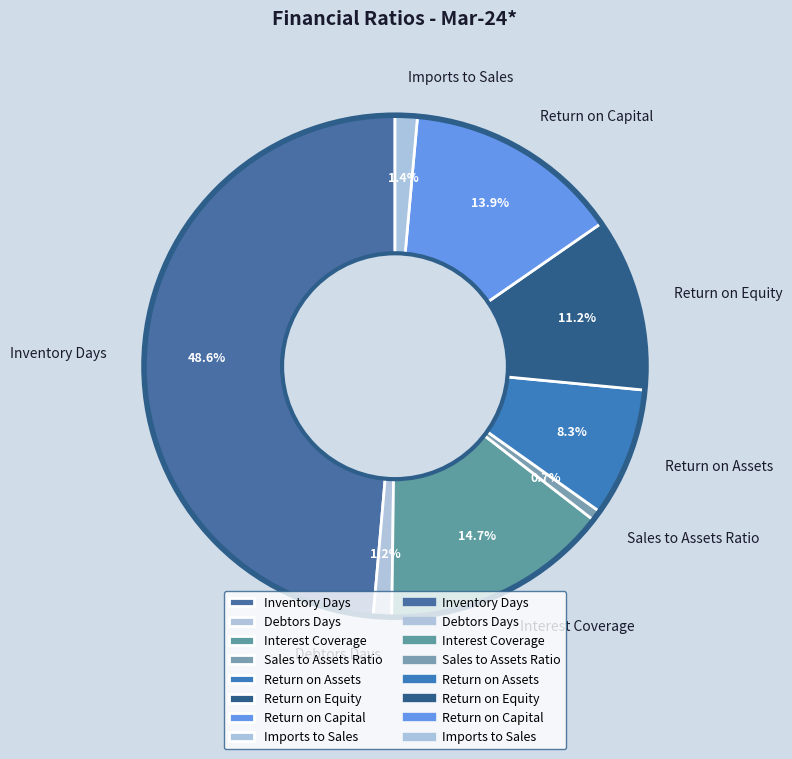

Is it true that Sales to Assets Ratio is 11% of the pie?

False